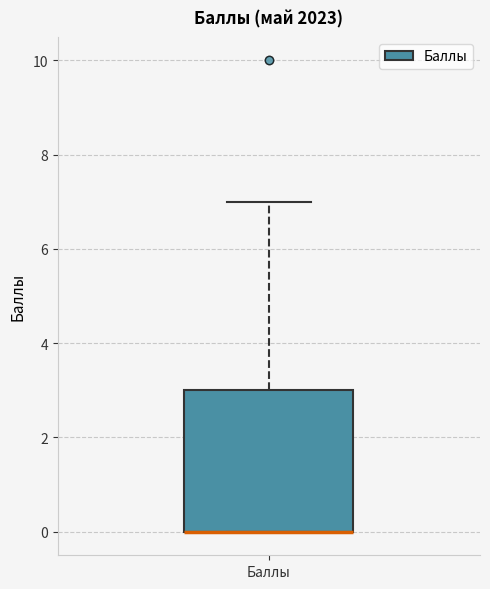

Transcribe this box plot: give where the median line is, the range the box spans, and where the two whiskers end, as read against the y-axis. The values are not printed on the chart, so give them approximately, as read against the axis.

median 0 (drawn on the box's lower edge), box 0 to 3, whiskers 0 to 7